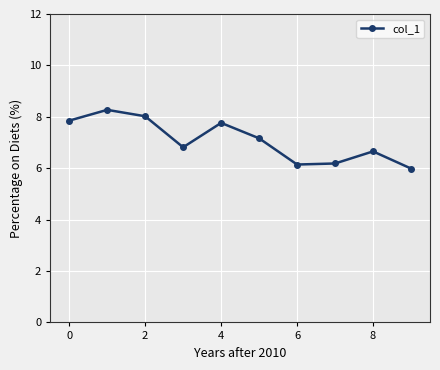

What is the average value?

7.1